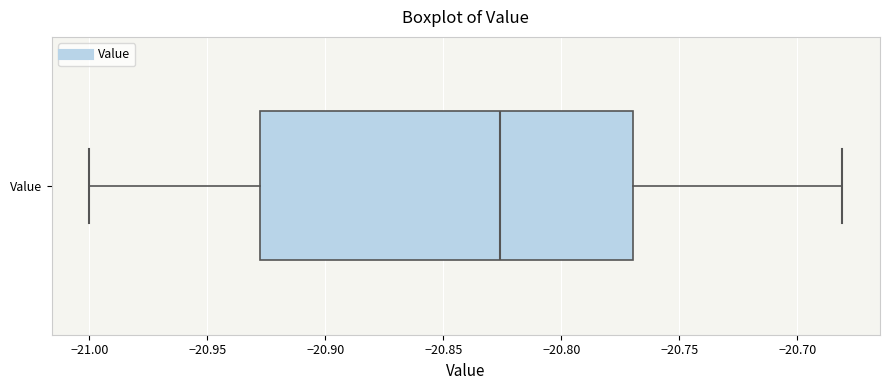

Where is the left edge of the box for Value on the x-axis? The values are not printed on the chart, so give them approximately, as read against the axis.

-20.930